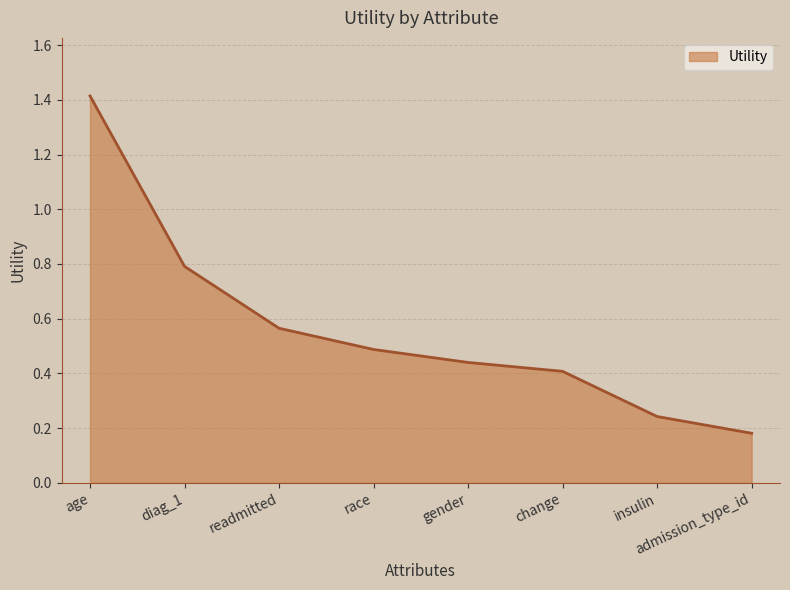

What is the change in value from diag_1 to gender?

-0.4